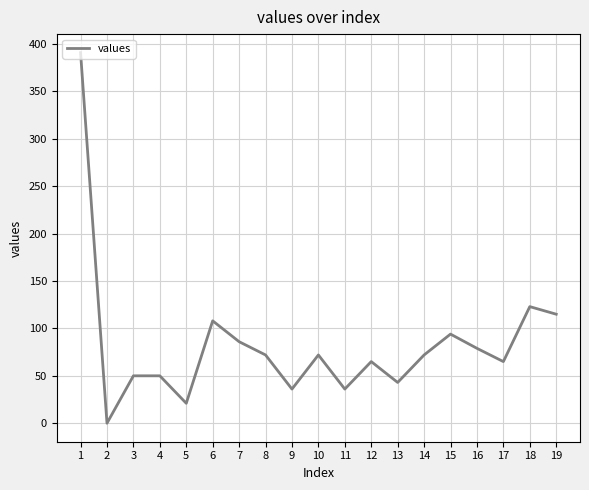

What is the difference between the second highest and second lowest values?

102